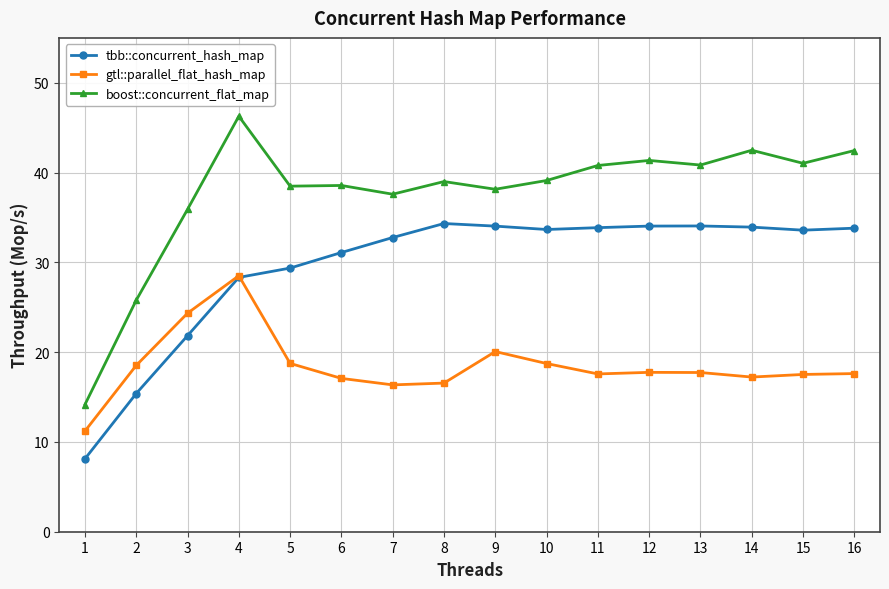

Which series has the largest total across all categories?

boost::concurrent_flat_map